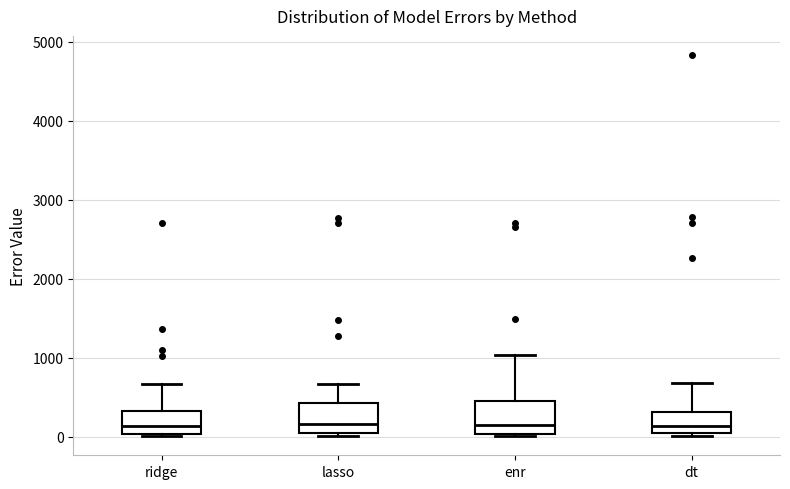

Reading left to right, transcribe this box plot: for each box, give where its median line is, the range the box spans, and where its two whiskers end, as read against the y-axis. The values are not printed on the chart, so give them approximately, as read against the axis.

ridge: median 100, box 0 to 300, whiskers 0 to 700
lasso: median 200, box 0 to 400, whiskers 0 (just below the box's lower edge) to 700
enr: median 100, box 0 to 500, whiskers 0 (just below the box's lower edge) to 1000
dt: median 100, box 0 to 300, whiskers 0 (just below the box's lower edge) to 700